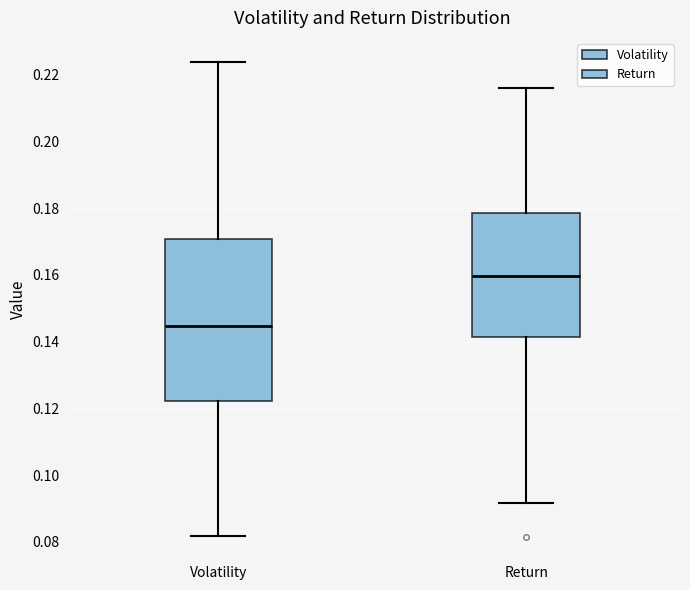

Reading left to right, read every box against the y-axis: the position of its median line, the range the box covers, and the ends of its whiskers. The values are not printed on the chart, so give them approximately, as read against the axis.

Volatility: median 0.144, box 0.122 to 0.170, whiskers 0.082 to 0.224
Return: median 0.160, box 0.142 to 0.178, whiskers 0.092 to 0.216